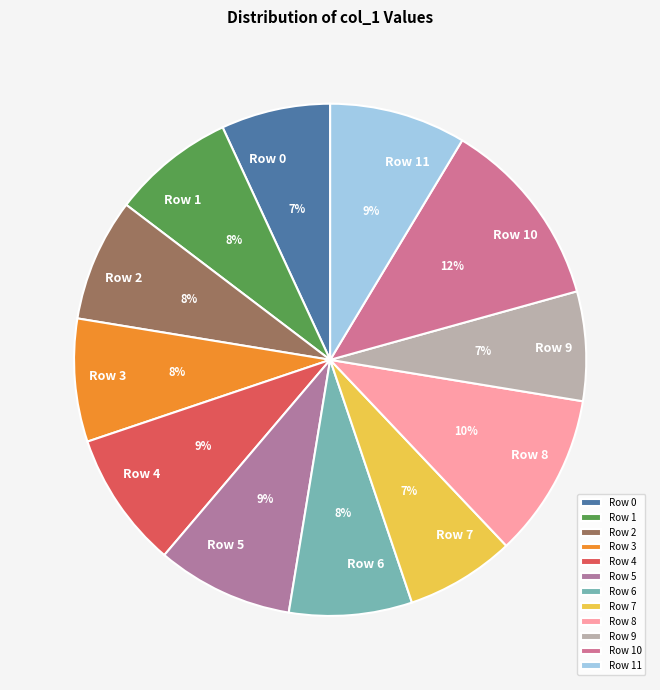

True or false: Row 2 accounts for 8% of the total.

True